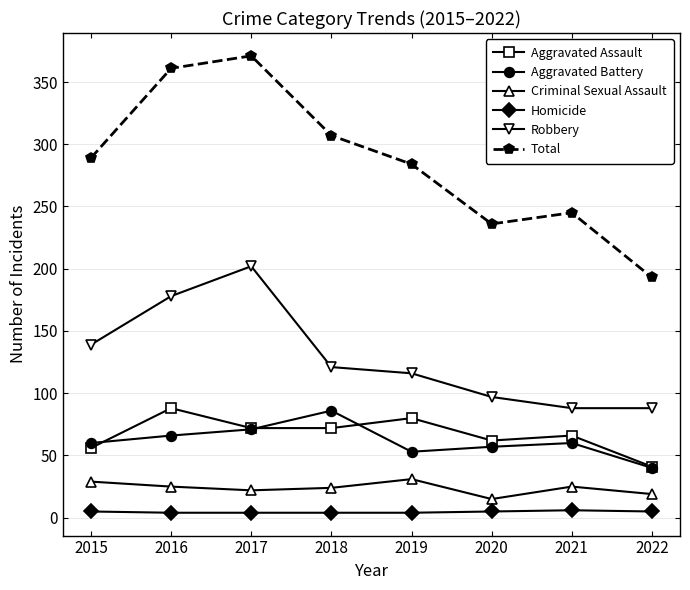

The value of Total at 2020 is 236. True or false?

True